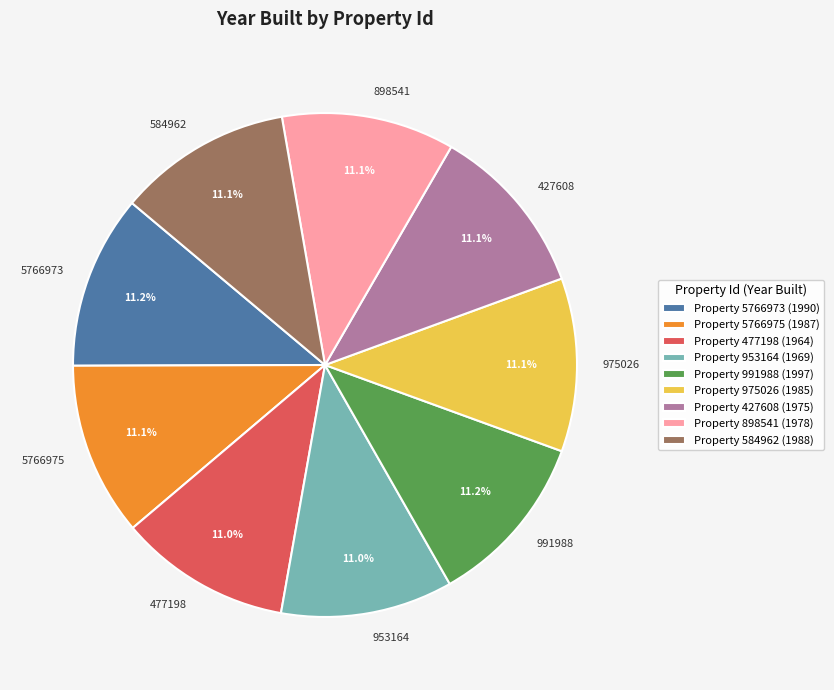

The 477198 slice represents 11% of the pie. True or false?

True